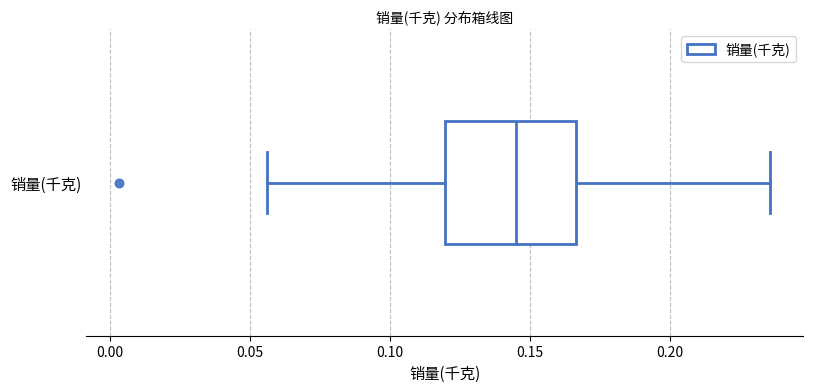

Where is the left edge of the box for 销量(千克) on the x-axis? The values are not printed on the chart, so give them approximately, as read against the axis.

0.120